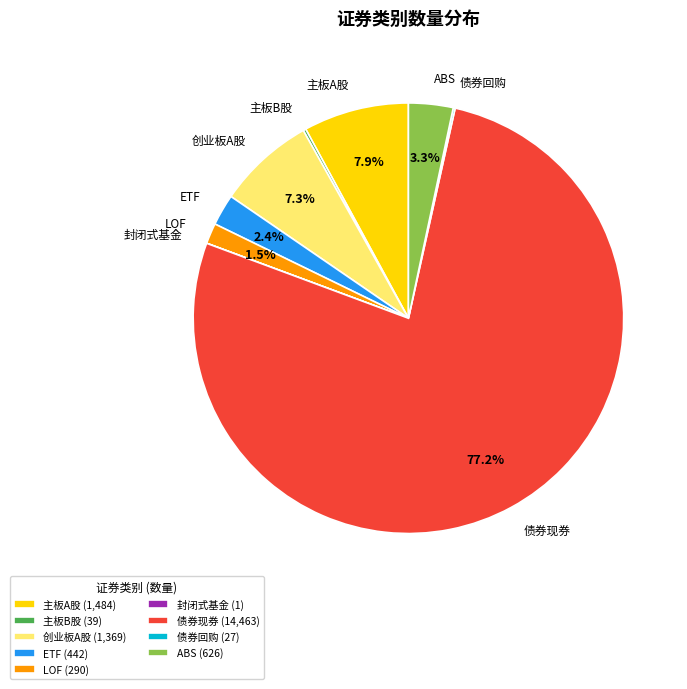

Does any single category account for the majority?

Yes